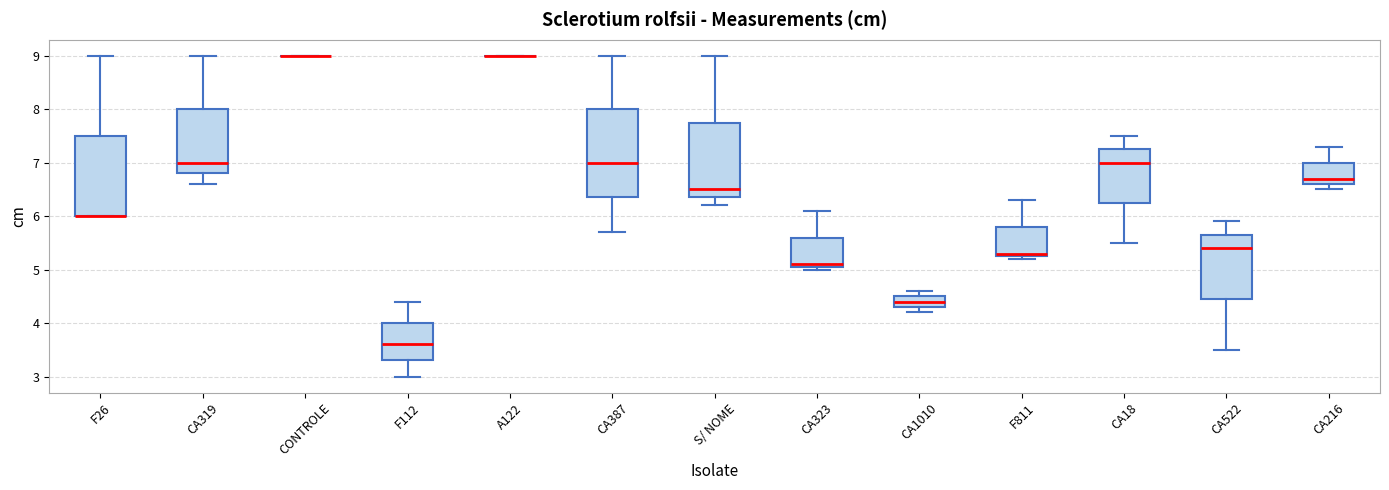

Where does the lower whisker of the box for CA1010 end on the y-axis? The values are not printed on the chart, so give them approximately, as read against the axis.

4.2